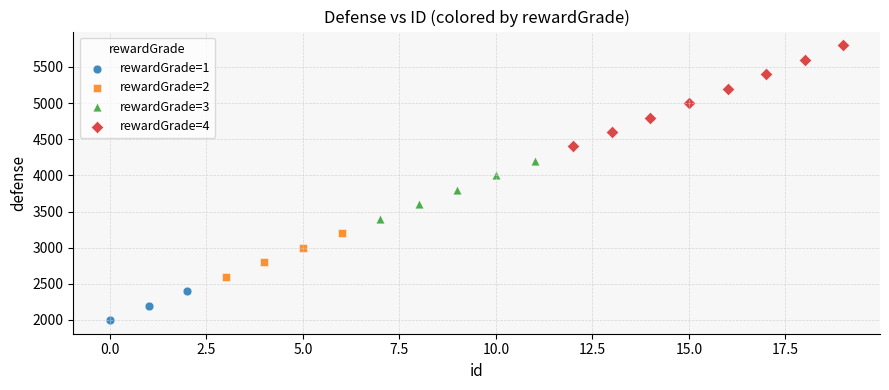

Which series has the largest Y range (max minus min)?

rewardGrade=4